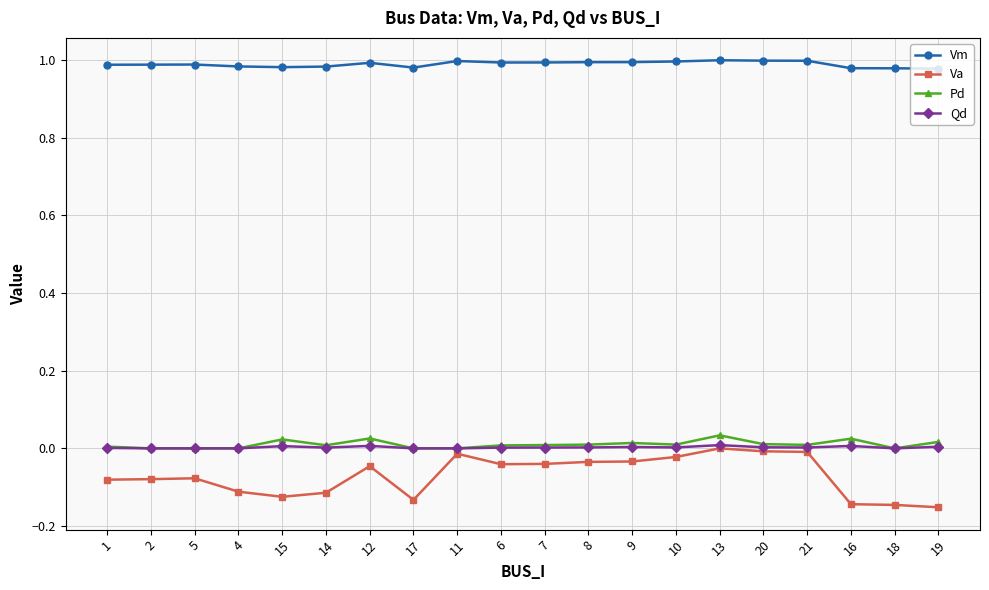

True or false: Va has more than 1 interior local peaks.

True